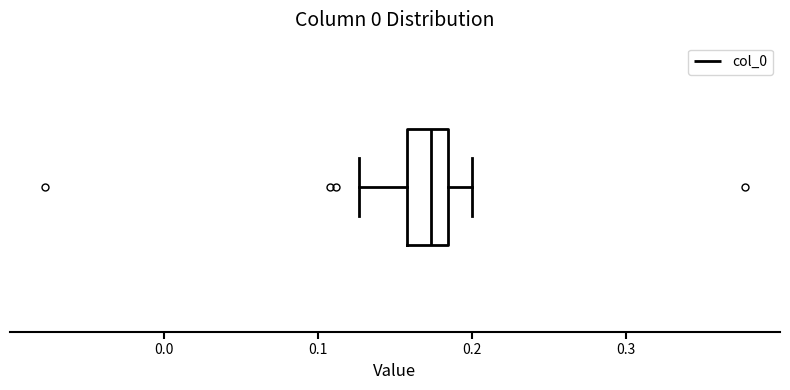

Read this box plot against the x-axis: the position of the median line, the range covered by the box, and the ends of both whiskers. The values are not printed on the chart, so give them approximately, as read against the axis.

median 0.17, box 0.16 to 0.18, whiskers 0.13 to 0.20